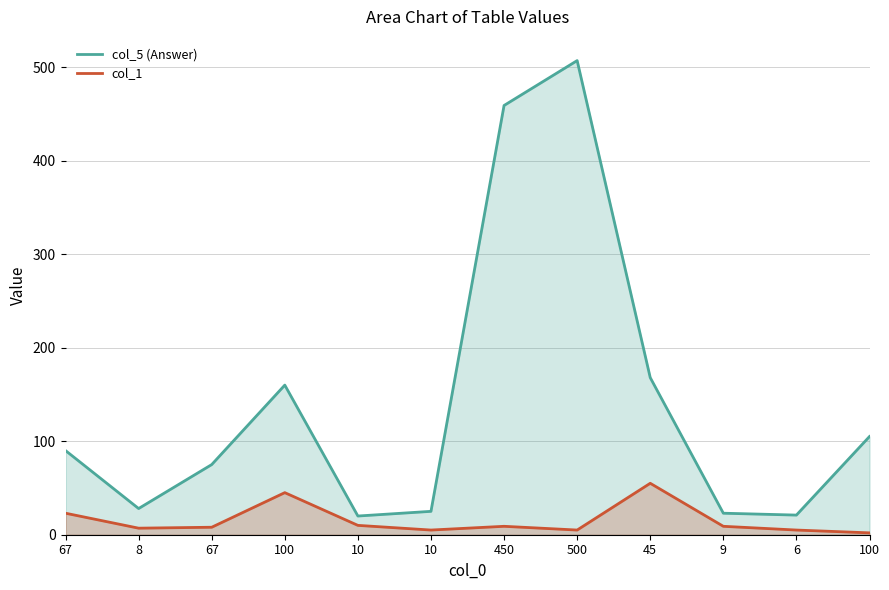

Rank the categories by col_1 value from lowest to highest.

100, 10, 500, 6, 8, 67, 450, 9, 10, 67, 100, 45